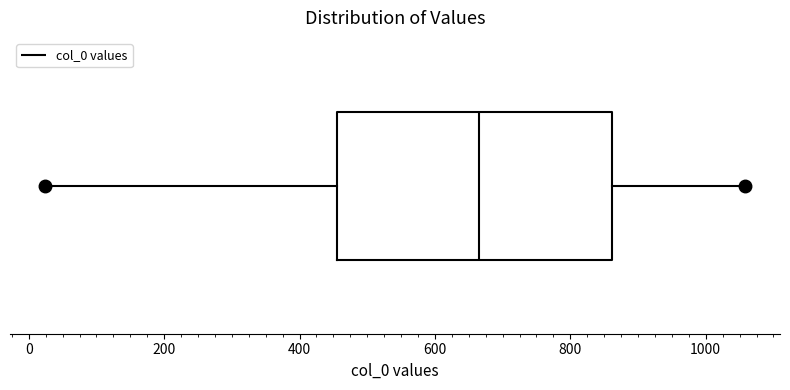

Read this box plot against the x-axis: the position of the median line, the range covered by the box, and the ends of both whiskers. The values are not printed on the chart, so give them approximately, as read against the axis.

median 660, box 460 to 860, whiskers 20 to 1060